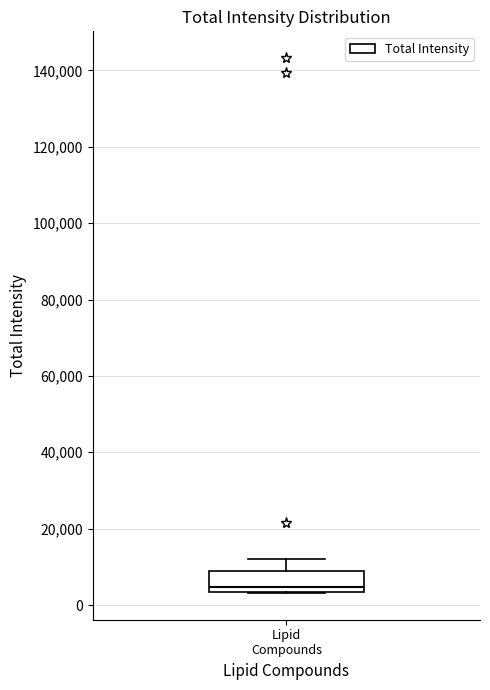

Where does the upper whisker of the box for Lipid Compounds end on the y-axis? The values are not printed on the chart, so give them approximately, as read against the axis.

12000